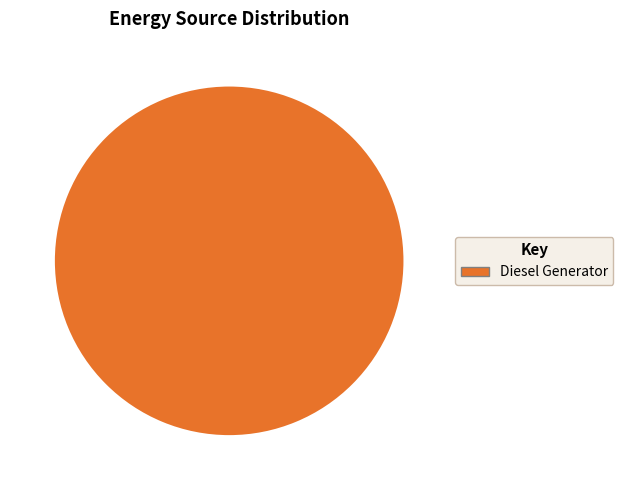

Does any single category account for the majority?

Yes